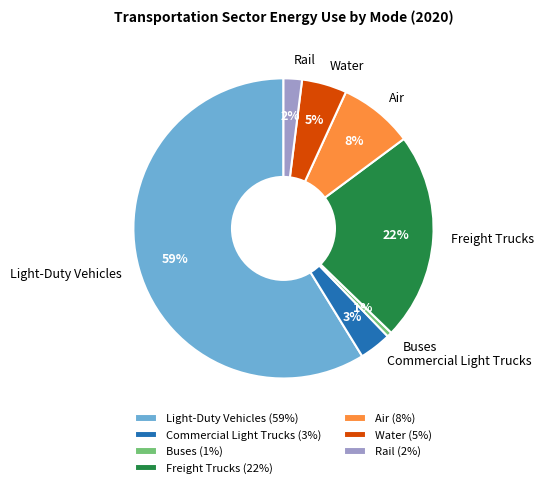

Approximately how many times larger is the value at Rail compared to Freight Trucks?

0.1